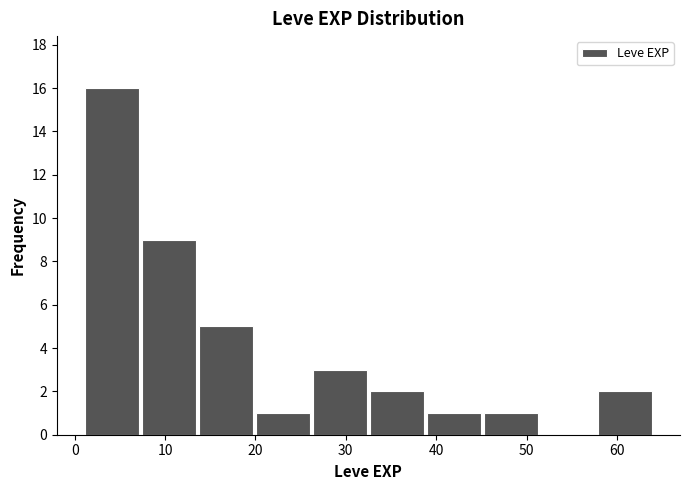

Over which range of the x-axis is the bar tallest?

1.0 to 7.3